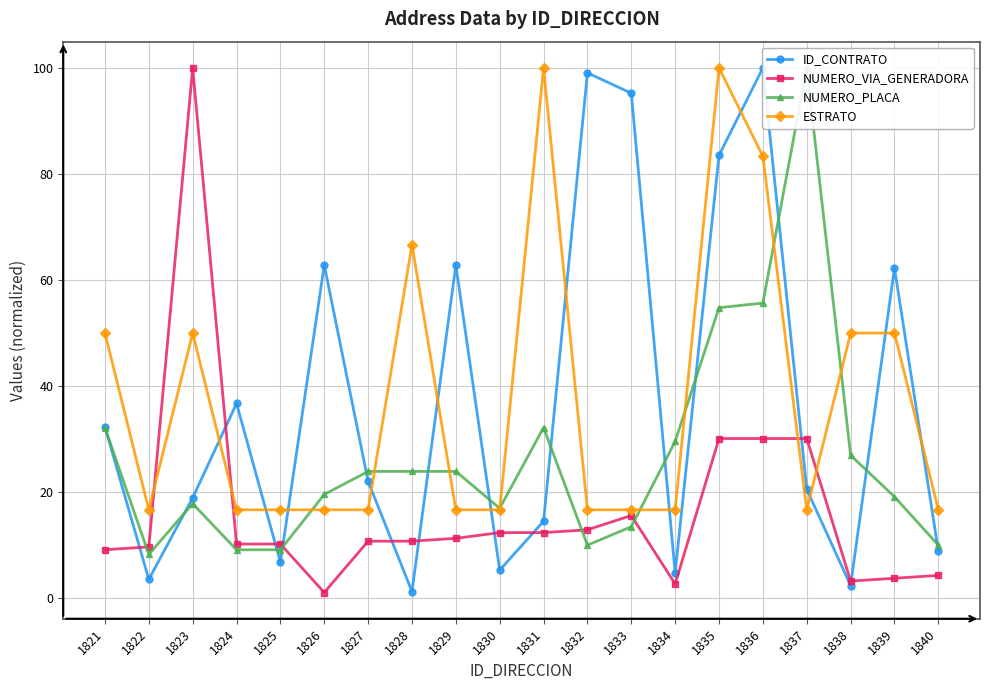

The NUMERO_PLACA series shows 17.8 at 1823. True or false?

True